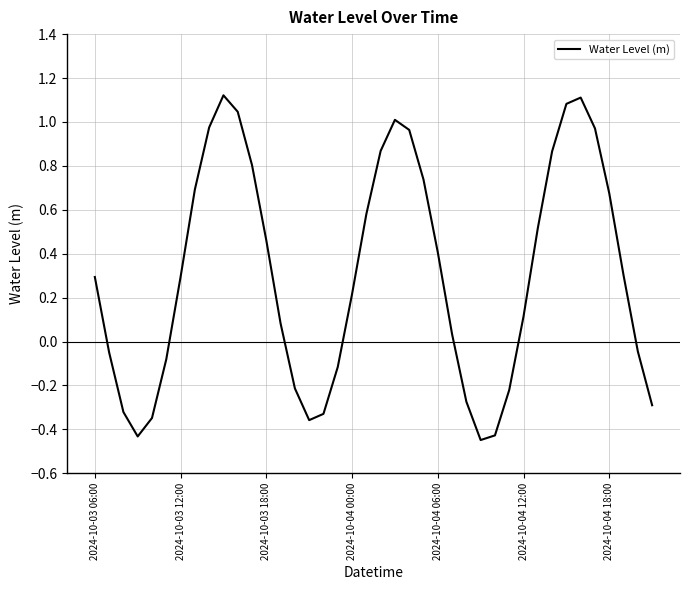

How many values are above zero?

25